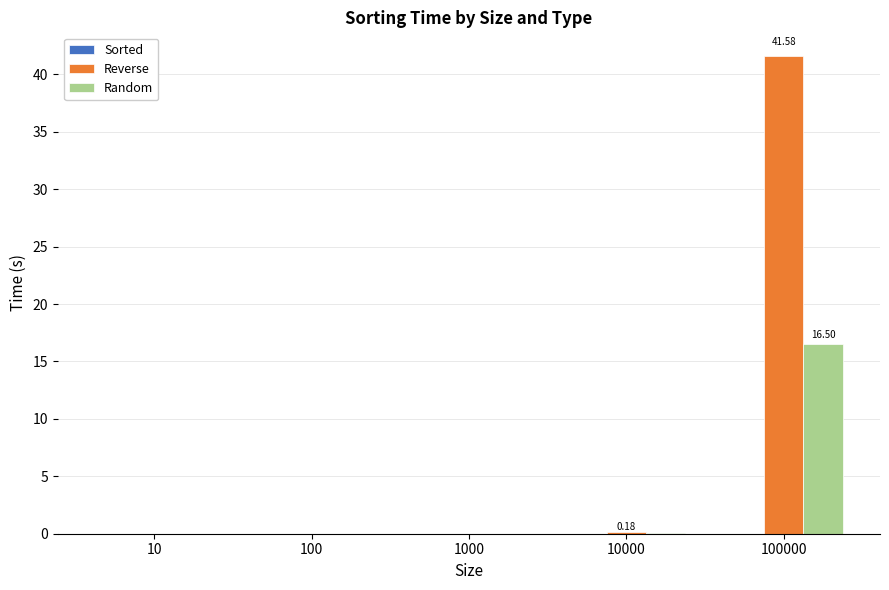

How many groups of bars are there?

5